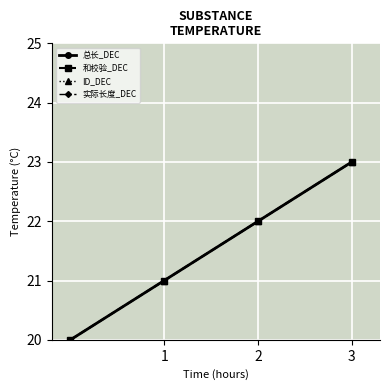

How many lines are shown in the chart?

4